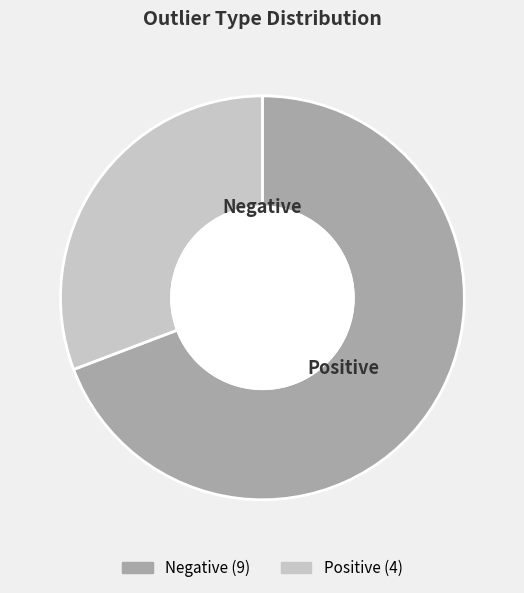

Which slice represents more than half of the pie?

Negative